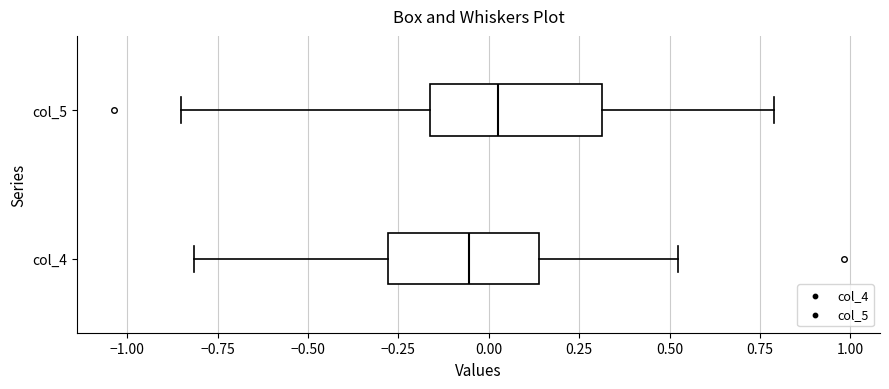

Where does the right whisker of the box for col_5 end on the x-axis? The values are not printed on the chart, so give them approximately, as read against the axis.

0.80